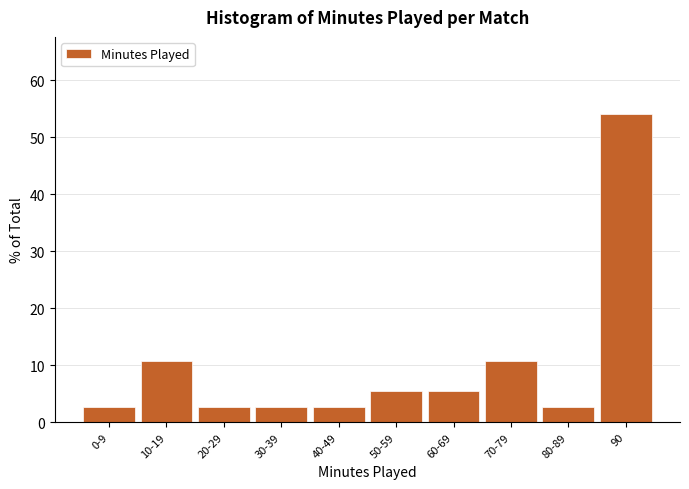

Reading right to left, transcribe all the data shown in this chart.

54.1	2.7	10.8	5.4	5.4	2.7	2.7	2.7	10.8	2.7